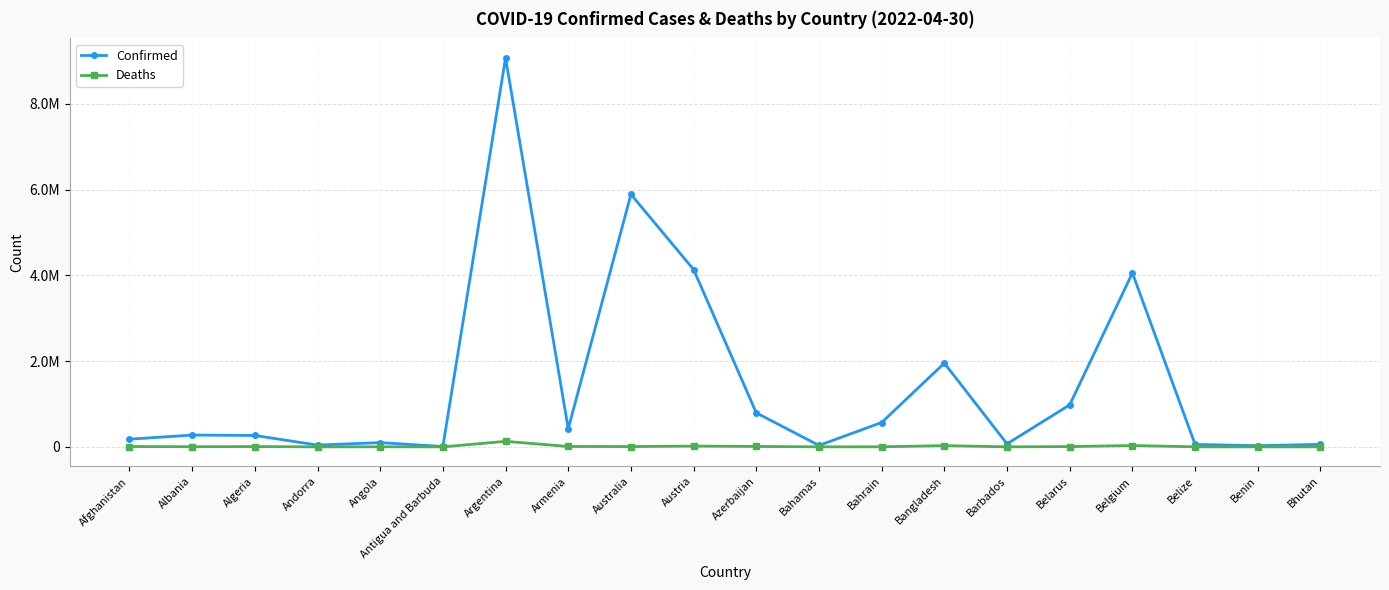

True or false: Confirmed and Deaths intersect in this chart.

False